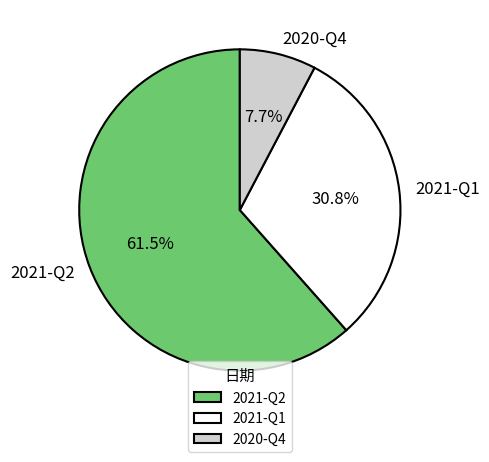

Between 2021-Q1 and 2020-Q4, which is larger?

2021-Q1